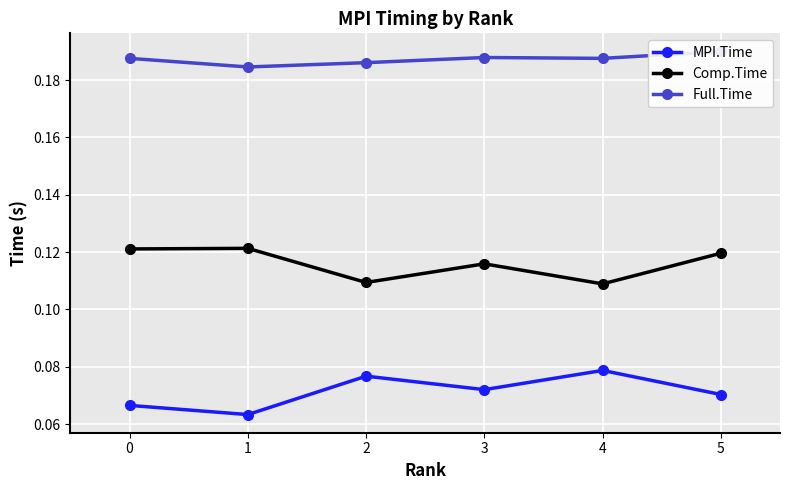

Between 0 and 5, which series saw the biggest shift?

MPI.Time